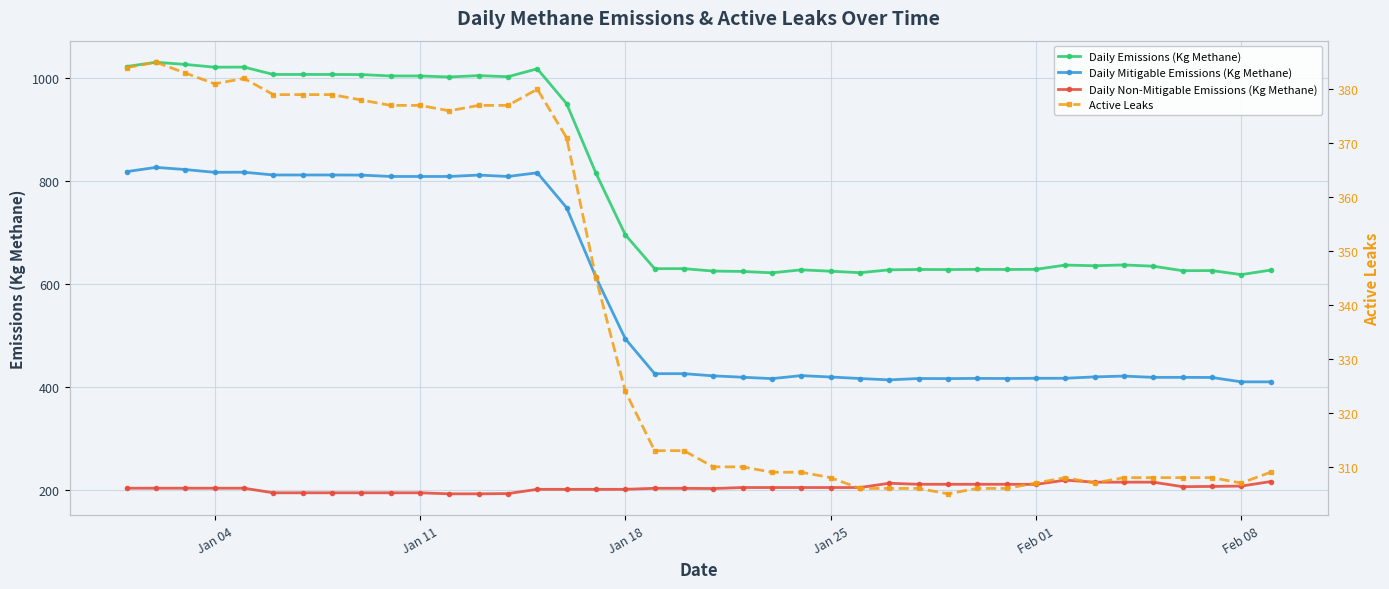

Count the number of data series in this chart.

4